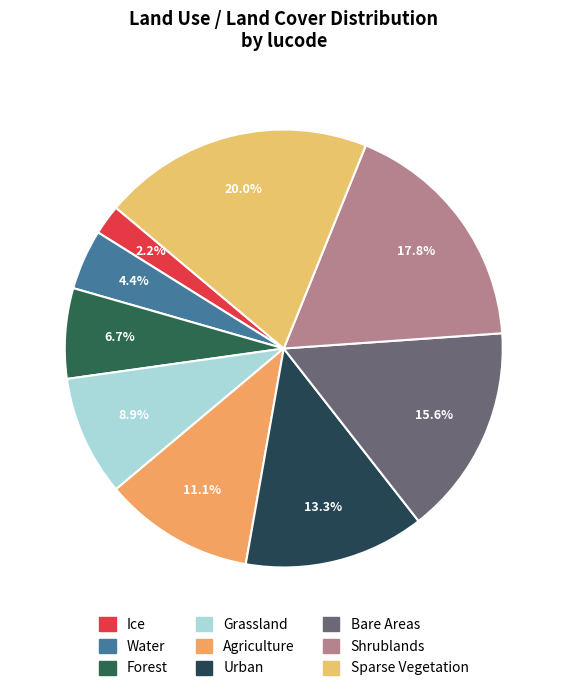

Is Urban the majority of the pie?

No